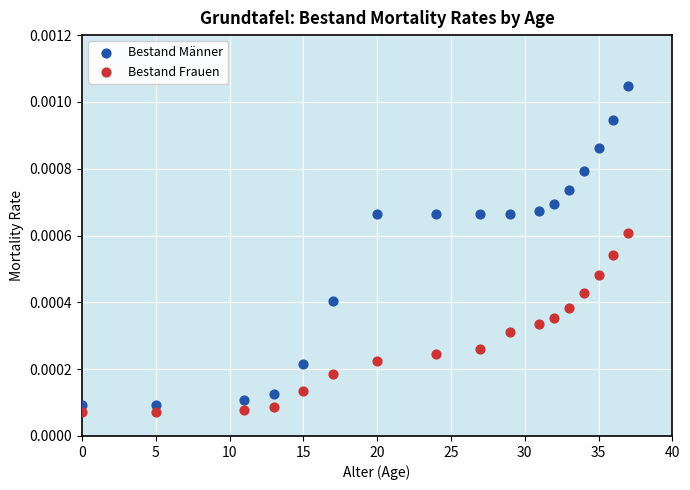

Which series contains the highest Y value?

Bestand Männer